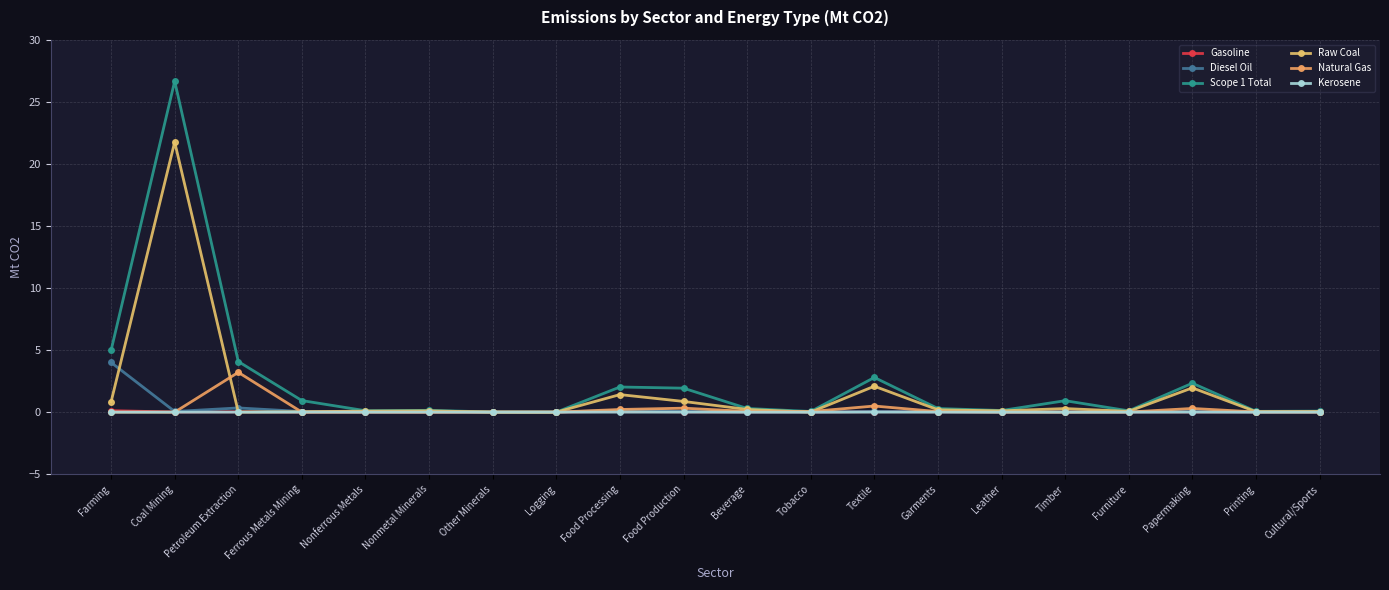

What is the difference between the maximum and second lowest values in the Natural Gas series?

3.2